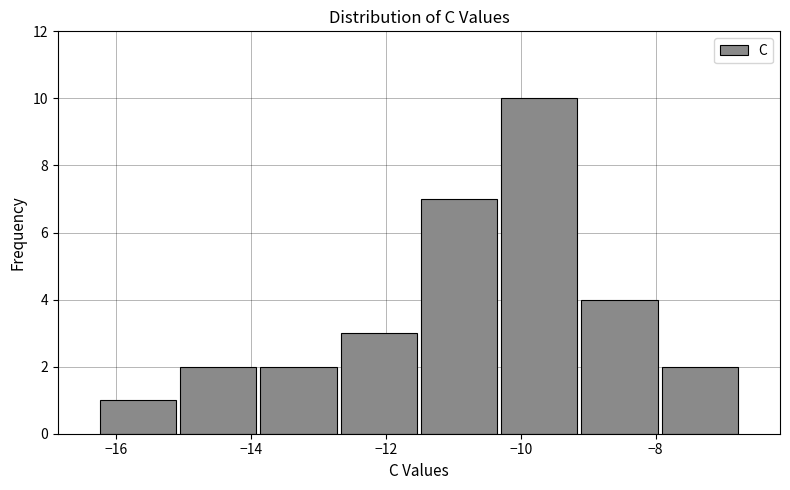

Which range on the x-axis has the tallest bar?

-10.4 to -9.2